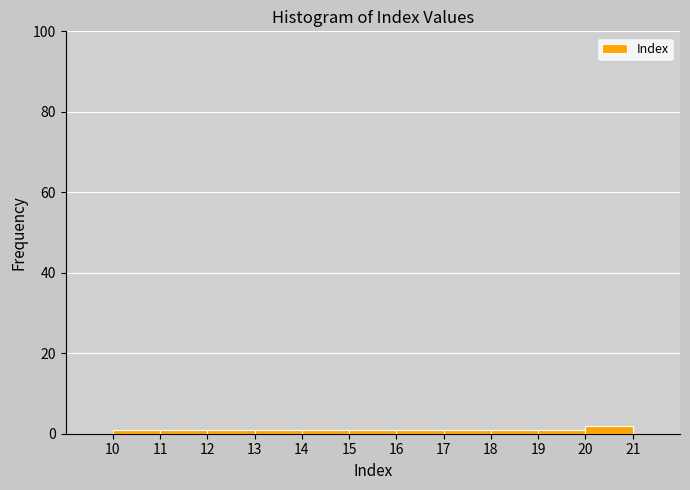

Reading left to right, transcribe this chart: for each bar, give the range it covers on the x-axis and its height. The values are not printed on the chart, so give them approximately, as read against the axis.

10 to 11: under 2
11 to 12: under 2
12 to 13: under 2
13 to 14: under 2
14 to 15: under 2
15 to 16: under 2
16 to 17: under 2
17 to 18: under 2
18 to 19: under 2
19 to 20: under 2
20 to 21: 2